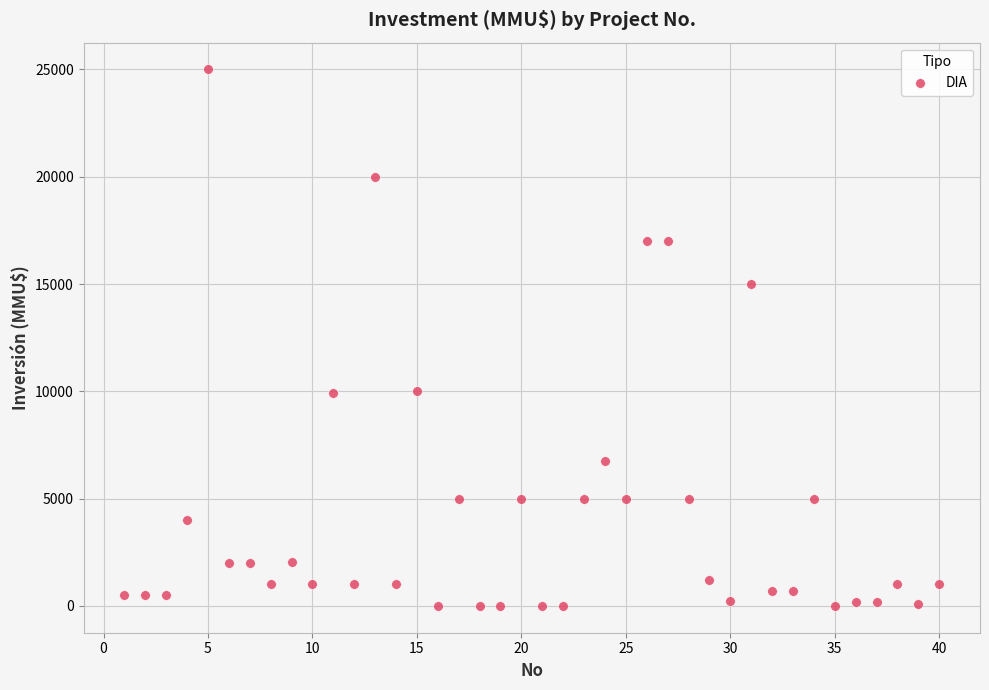

What is the range of Y values (max minus min)?

25000